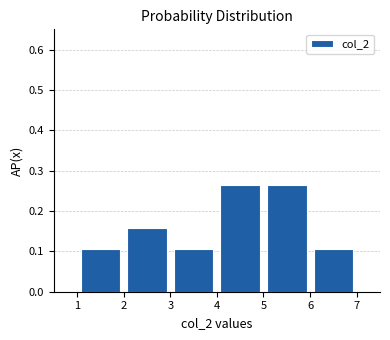

Reading left to right, list every bar in this chart as the range it spans on the x-axis followed by its height. The values are not printed on the chart, so give them approximately, as read against the axis.

1 to 2: 0.11
2 to 3: 0.16
3 to 4: 0.11
4 to 5: 0.26
5 to 6: 0.26
6 to 7: 0.11